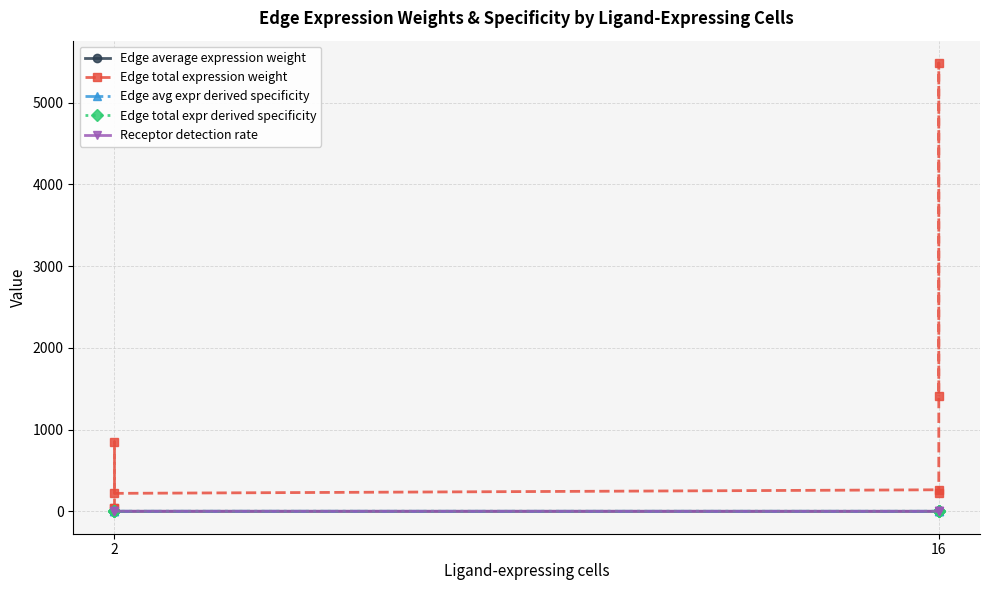

What are all the series names shown in the legend?

Edge average expression weight, Edge total expression weight, Edge avg expr derived specificity, Edge total expr derived specificity, Receptor detection rate